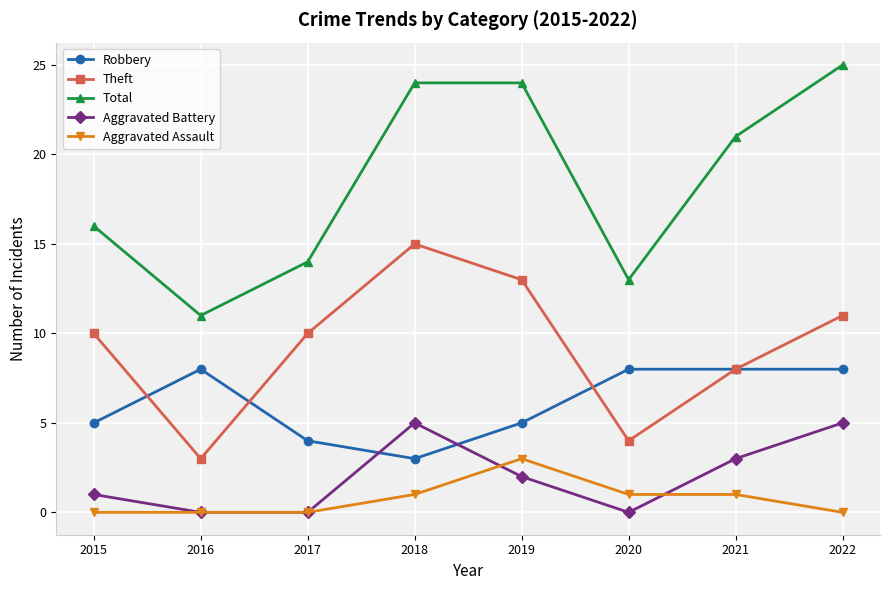

What are all the series names shown in the legend?

Robbery, Theft, Total, Aggravated Battery, Aggravated Assault